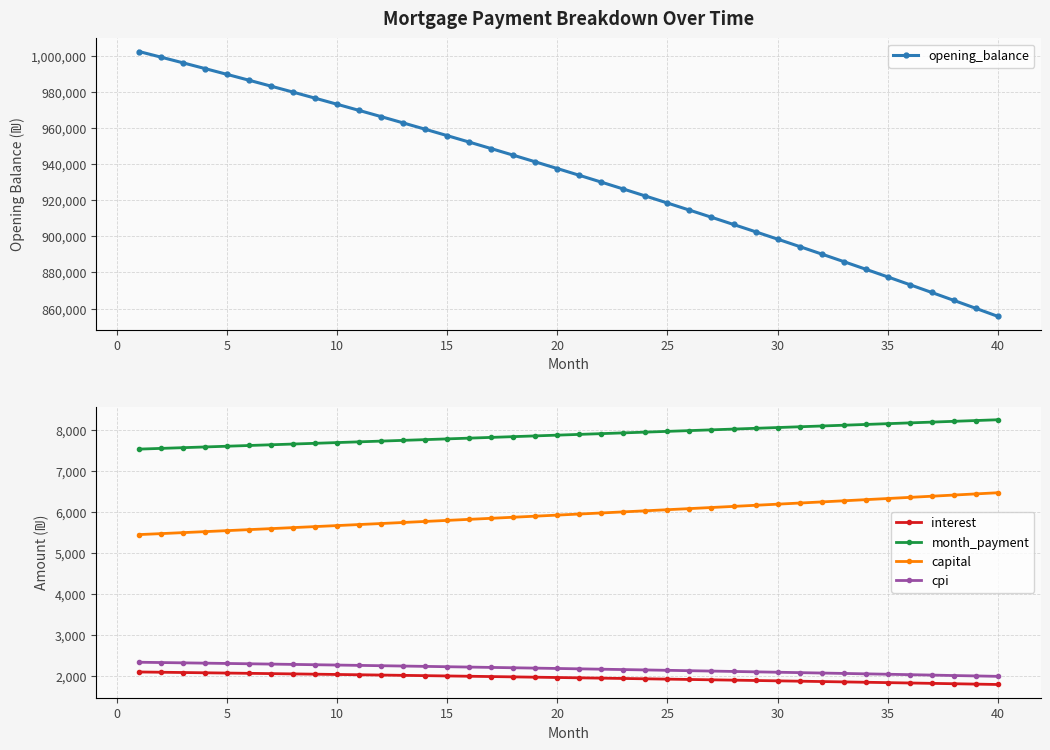

True or false: cpi and capital cross at least once.

False